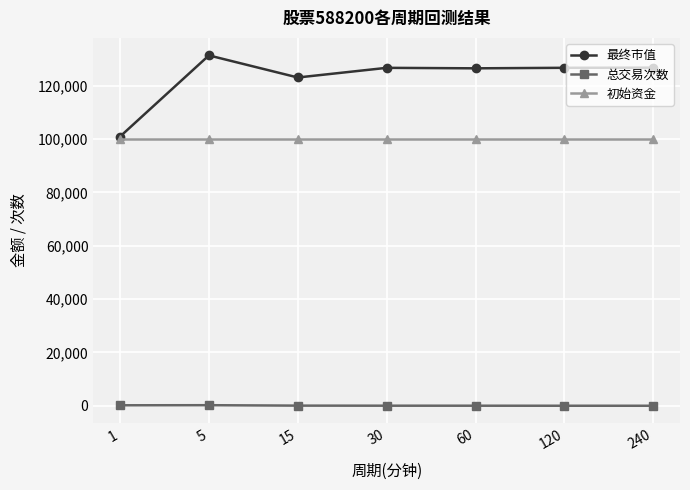

What is the spread (max minus min) of values at 1?

100709.3